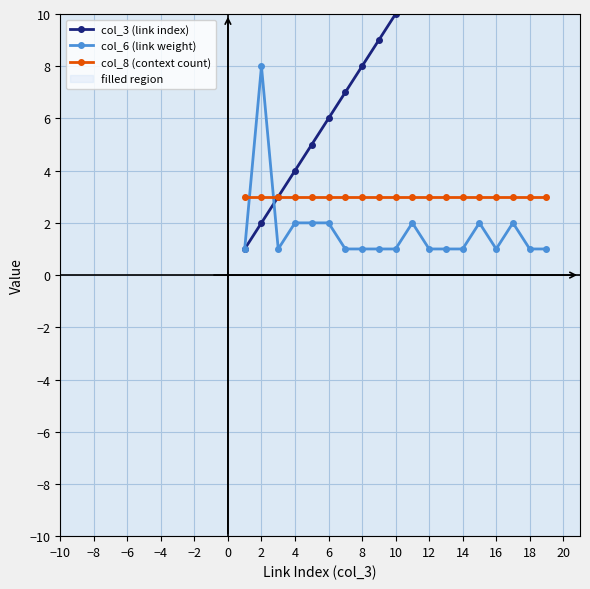

What are all the series names shown in the legend?

col_3 (link index), col_6 (link weight), col_8 (context count)